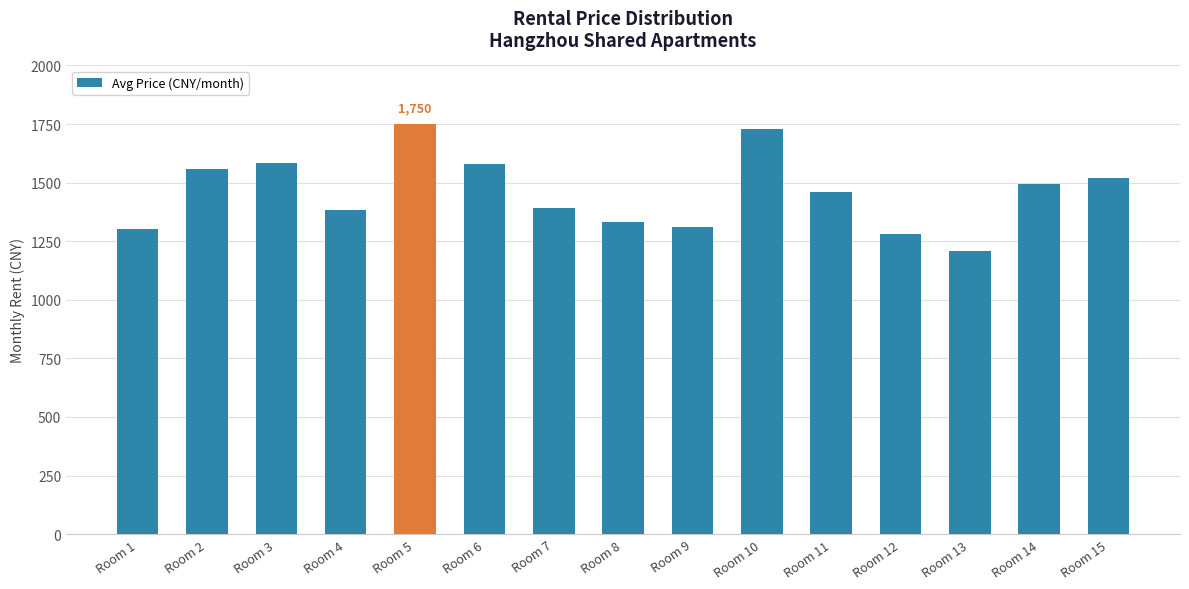

What is the sum of all values?

21887